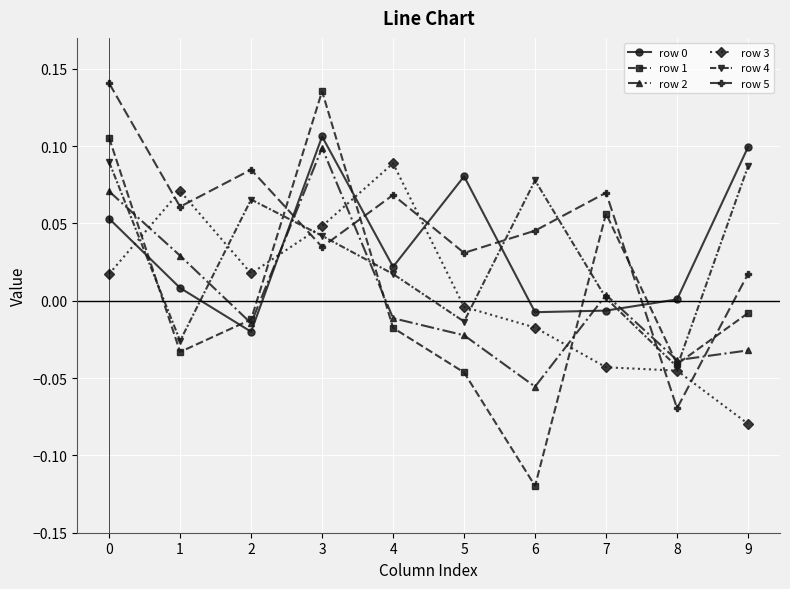

Does the chart have visible grid lines?

Yes